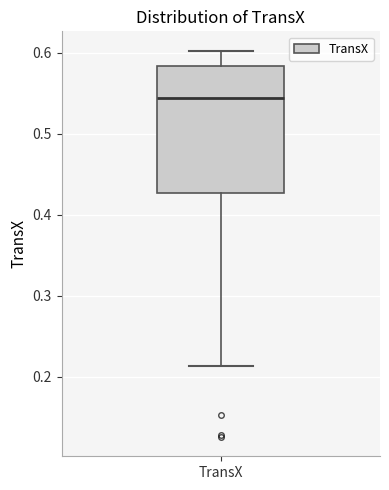

Transcribe this box plot: give where the median line is, the range the box spans, and where the two whiskers end, as read against the y-axis. The values are not printed on the chart, so give them approximately, as read against the axis.

median 0.54, box 0.43 to 0.58, whiskers 0.21 to 0.60